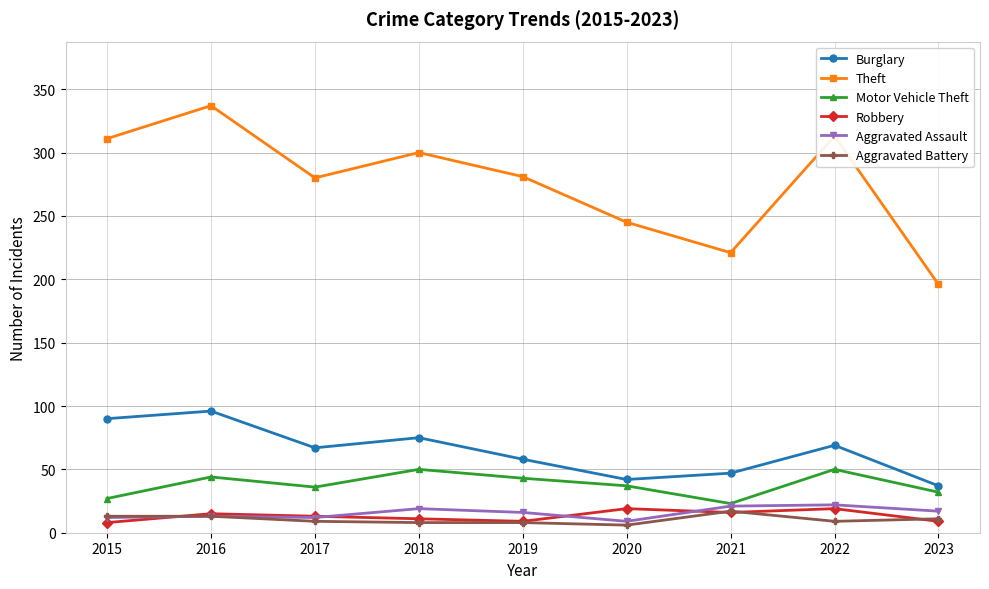

What value does the Theft series have at 2023?

196